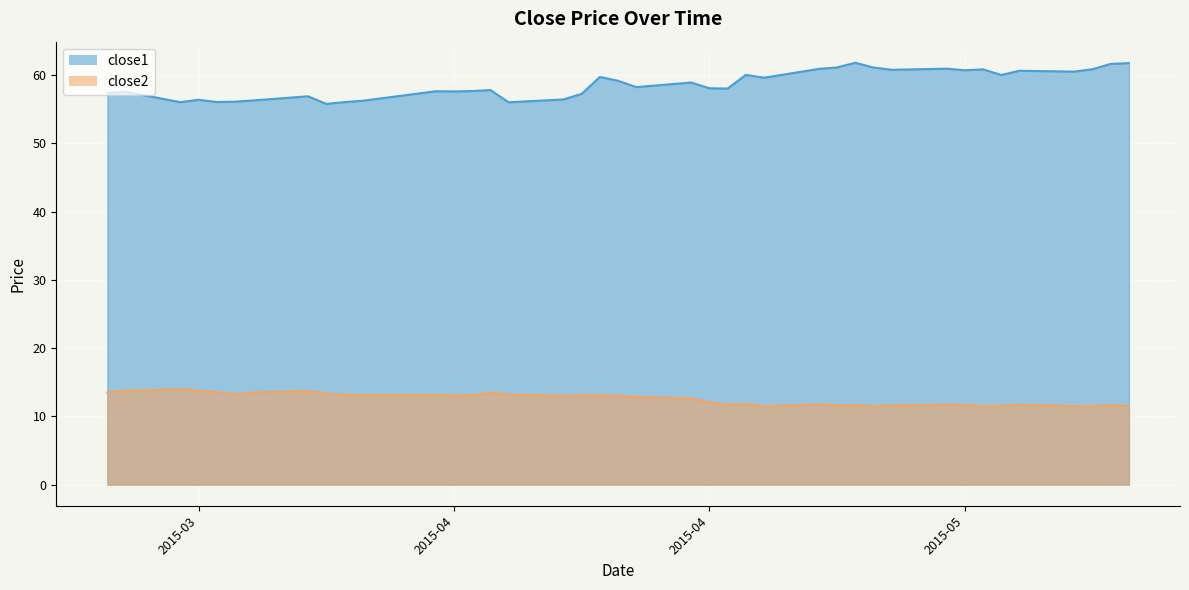

What are all the series names shown in the legend?

close1, close2